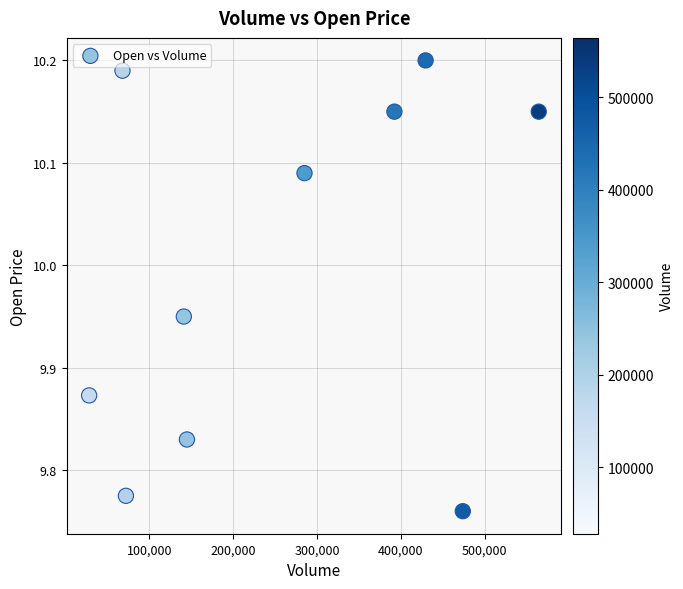

What is the average Y value?

10.0